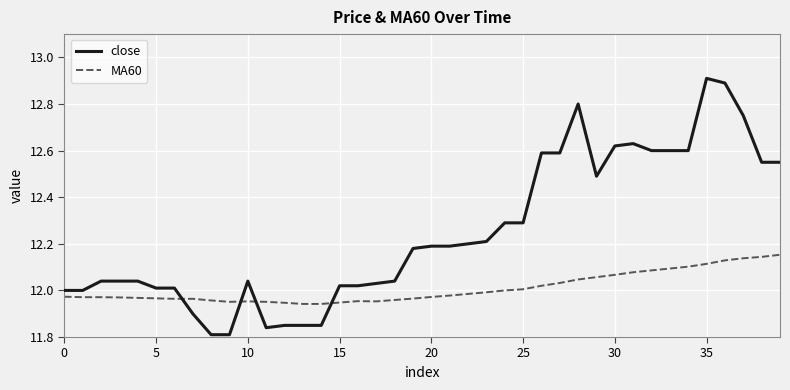

Which series ends up on top after the final intersection of MA60 and close?

close